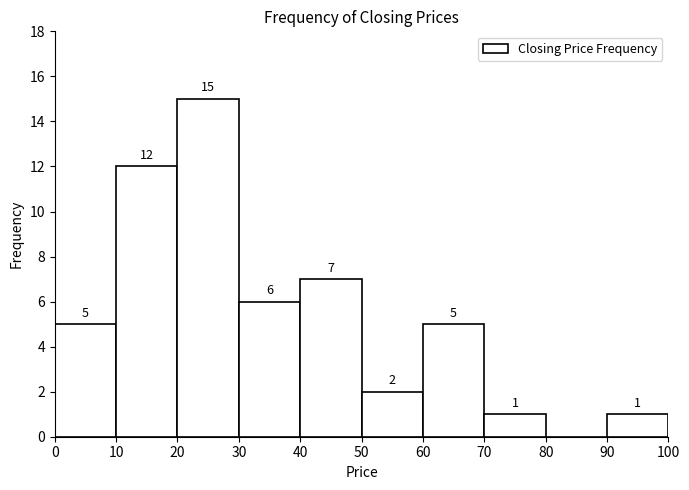

Which range on the x-axis has the tallest bar?

20 to 30